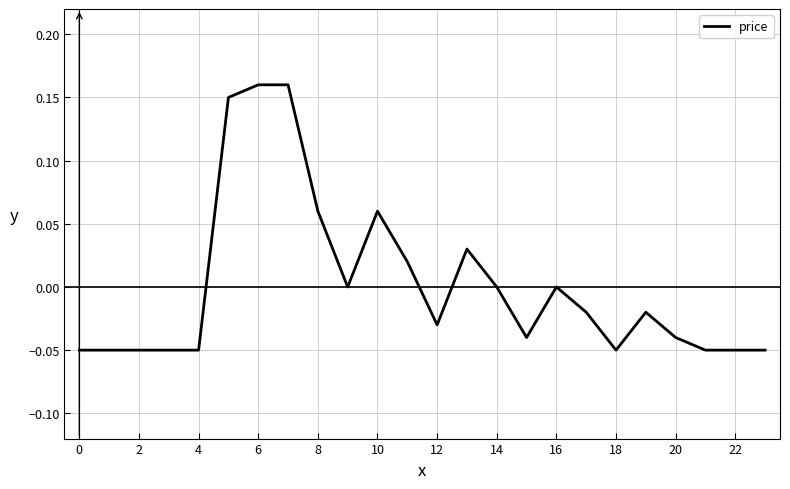

How many lines are shown in the chart?

1